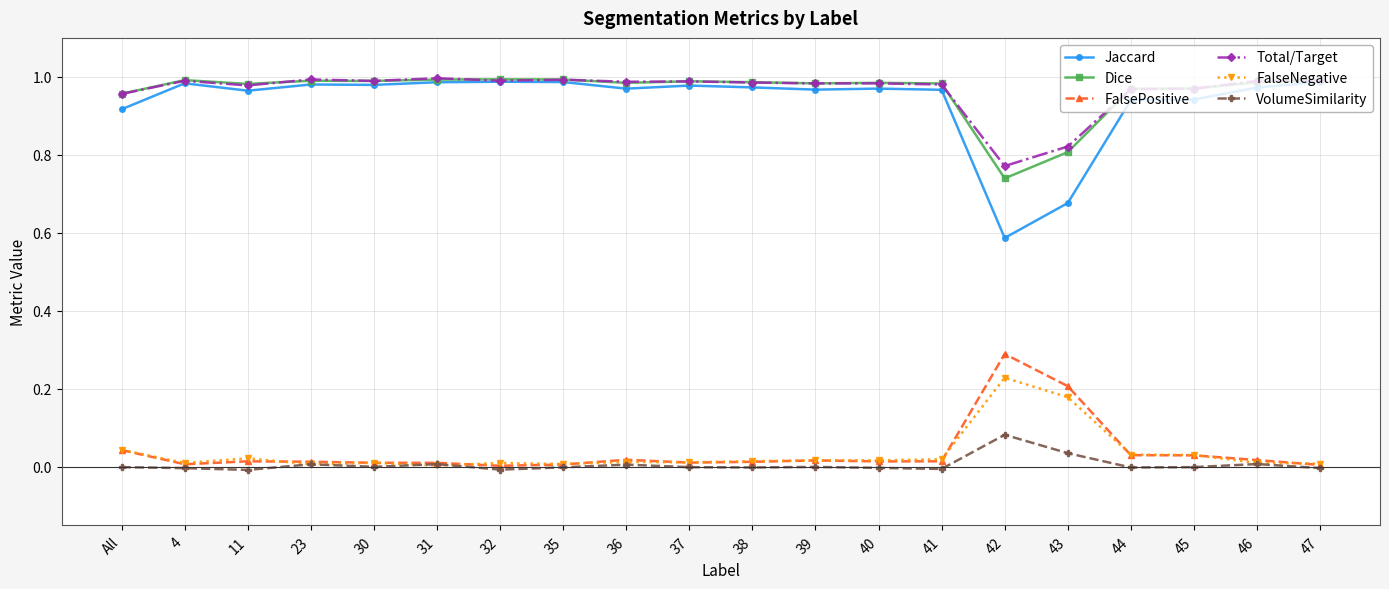

Count the number of categories in the chart.

20